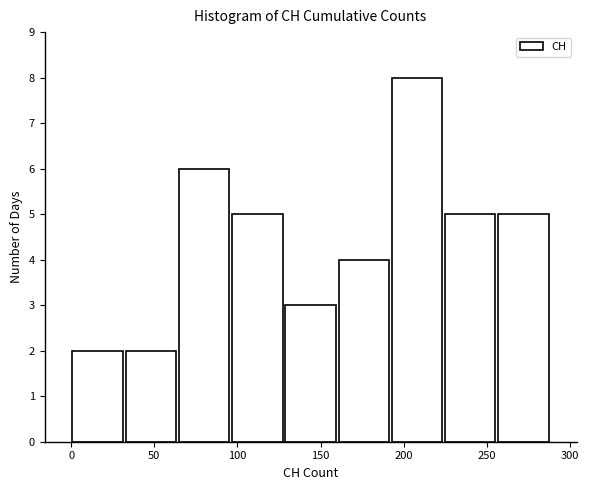

Reading left to right, transcribe this chart: for each bar, give the range it covers on the x-axis and its height. Neither the bar edges nor the heights are printed on the chart, so give them approximately, as read against the axes.

0 to 32: 2
32 to 64: 2
64 to 96: 6
96 to 128: 5
128 to 160: 3
160 to 192: 4
192 to 224: 8
224 to 256: 5
256 to 288: 5